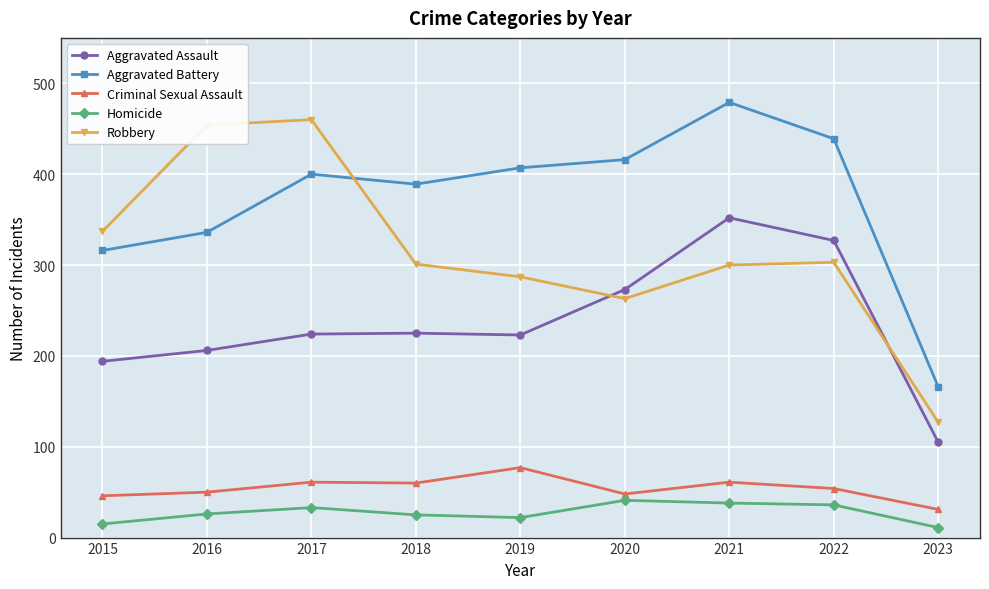

What is the lowest value of the Criminal Sexual Assault series?

31